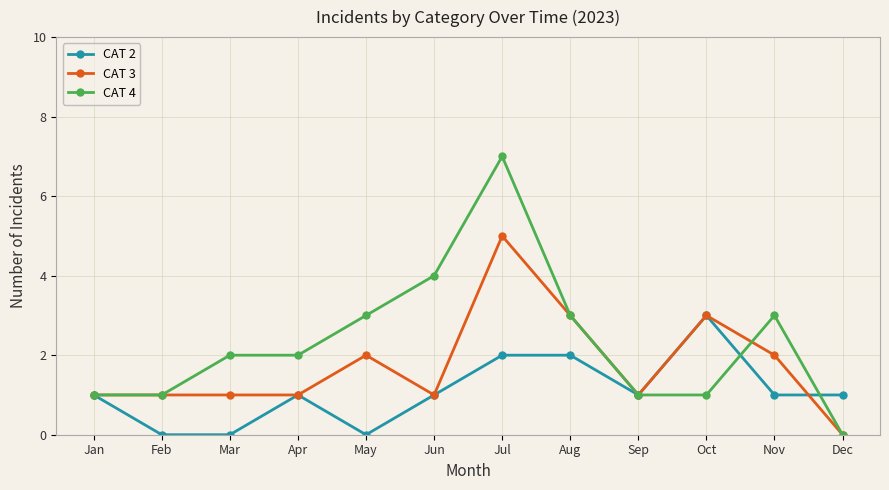

What is the greatest value displayed?

7